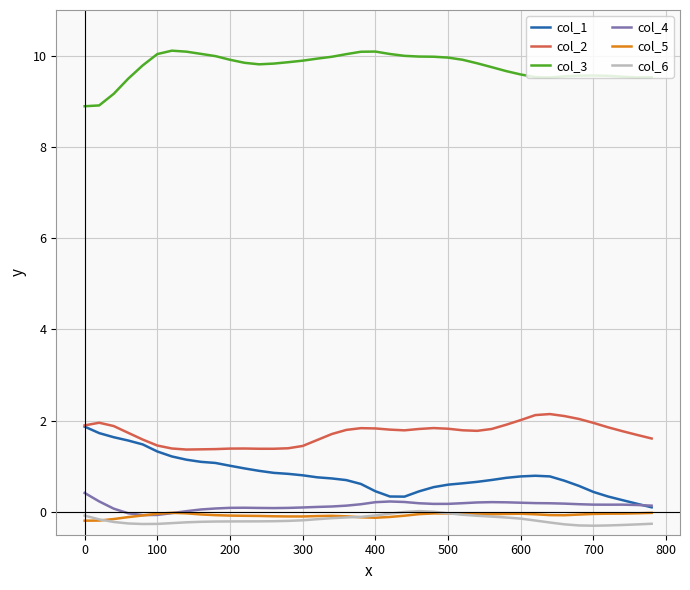

What is the lowest value of the col_6 series?

-0.3